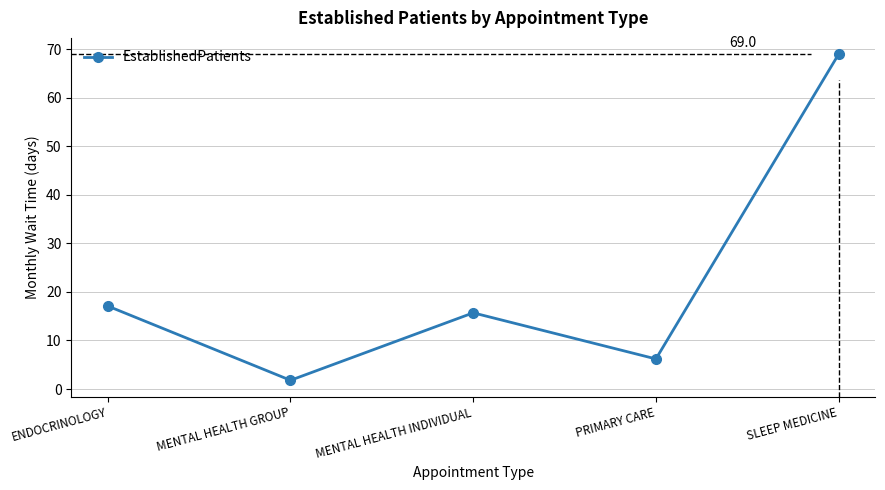

What is the change in value from MENTAL HEALTH INDIVIDUAL to SLEEP MEDICINE?

+53.3